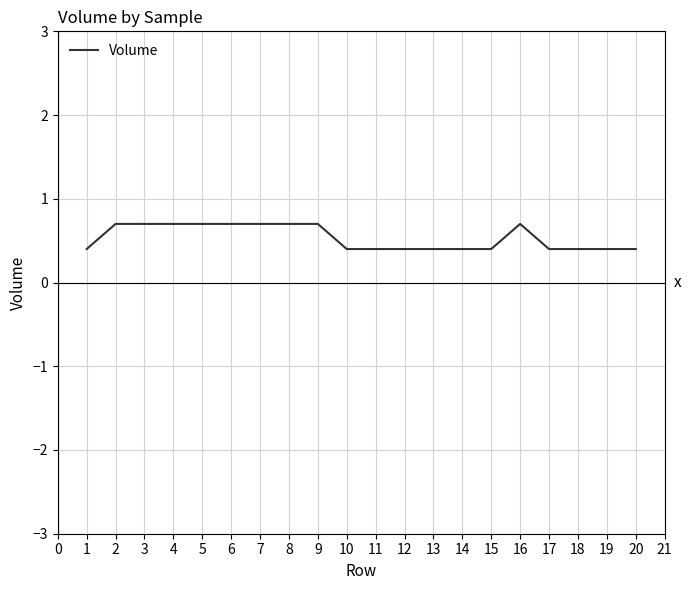

What is the maximum value shown in the chart?

0.7